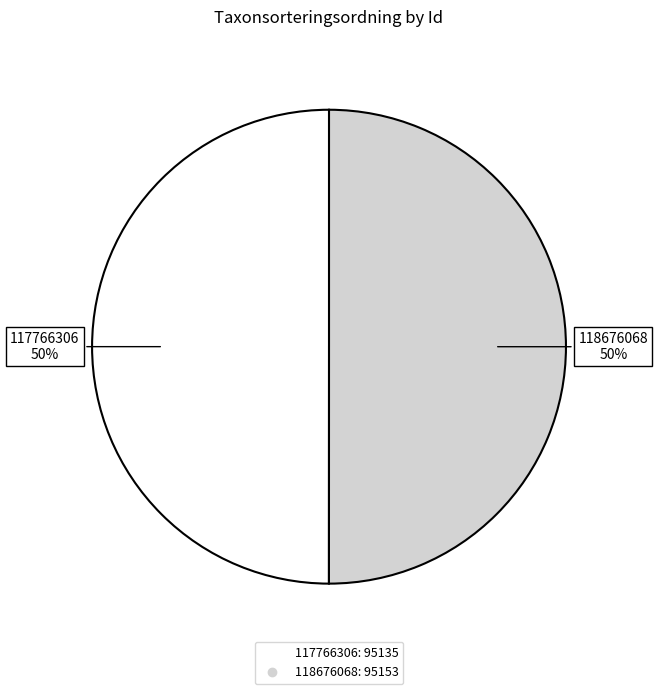

What percentage is the 118676068 slice, to the nearest percent?

50%